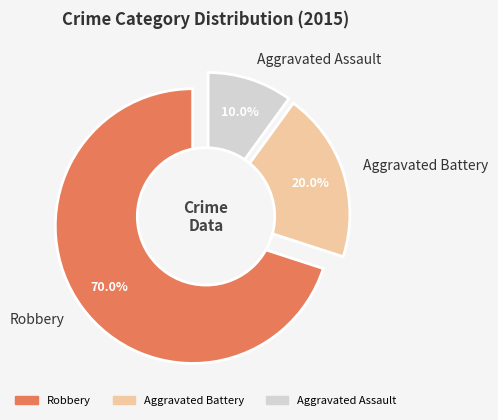

Which slice represents more than half of the pie?

Robbery